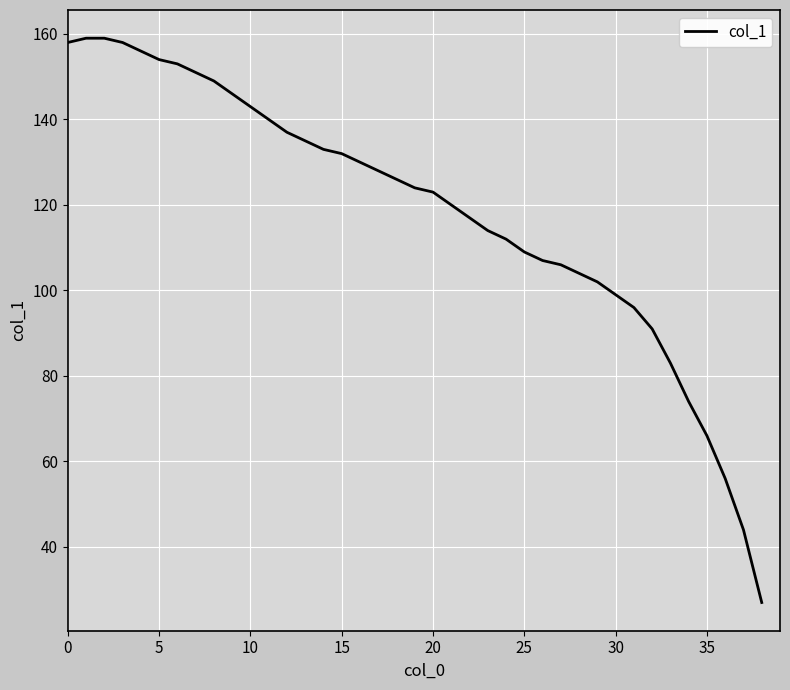

What is the maximum value shown in the chart?

159